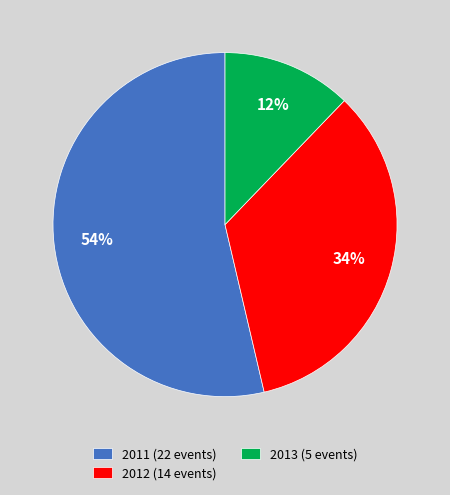

Is it true that 2011 is 54% of the pie?

True